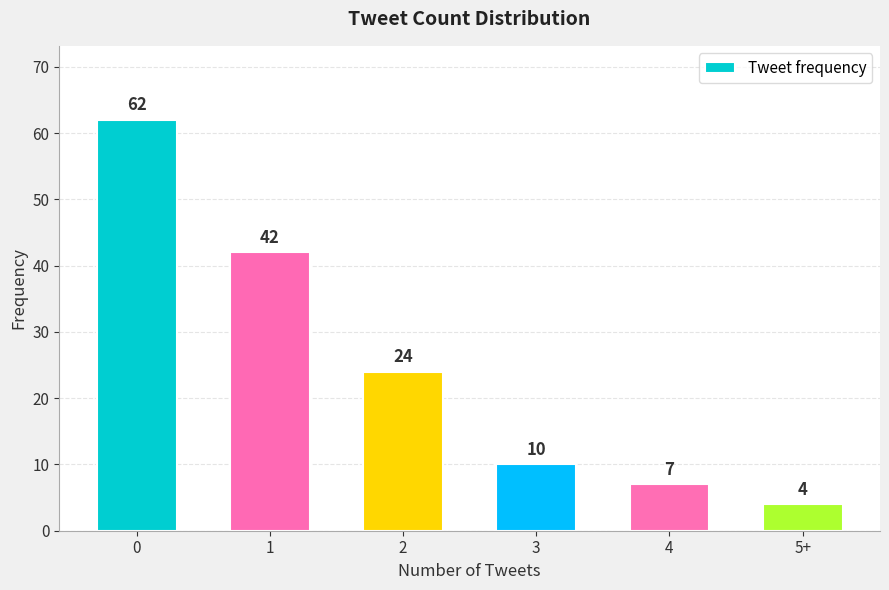

At which category does the chart reach its minimum across all series?

5+